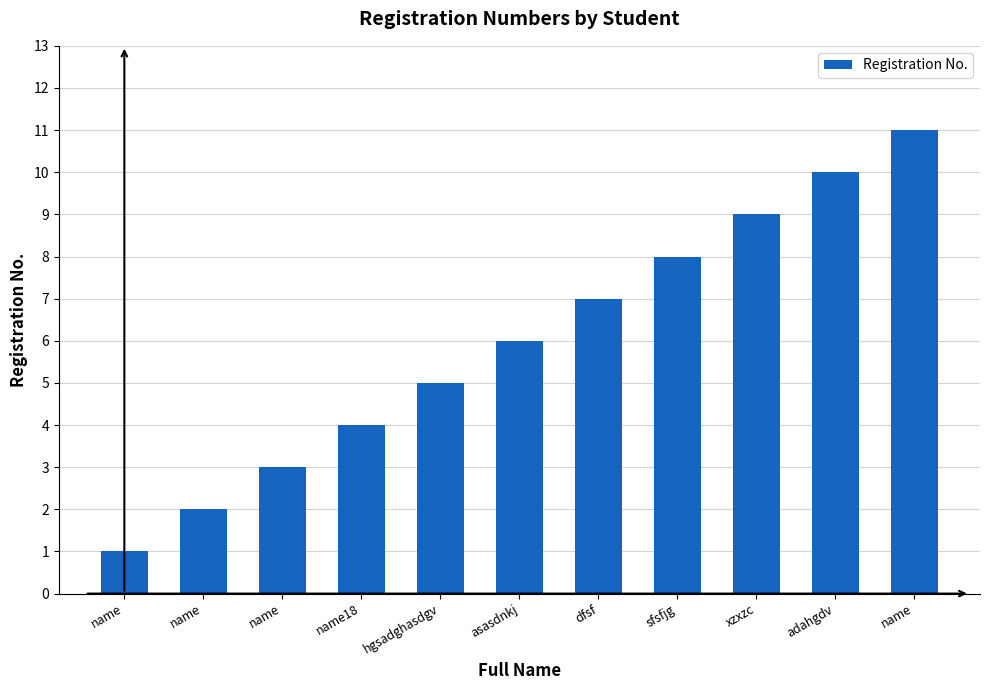

Count the number of data series in this chart.

1